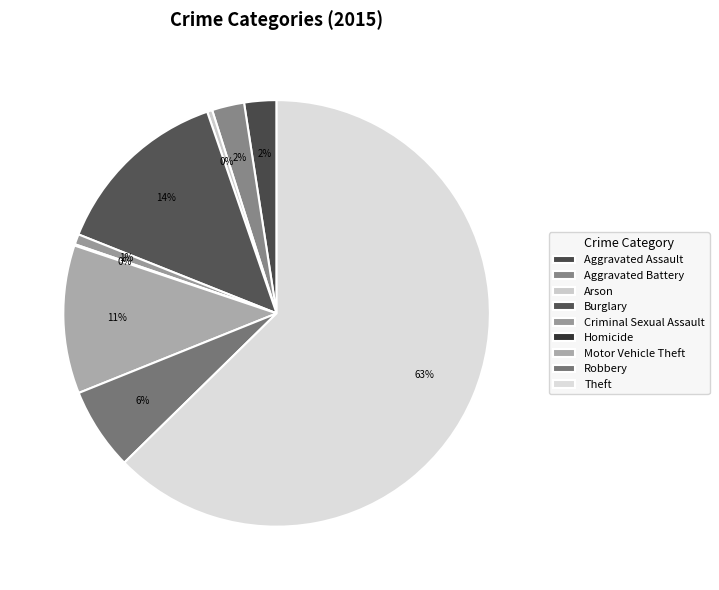

True or false: Burglary accounts for 14% of the total.

True